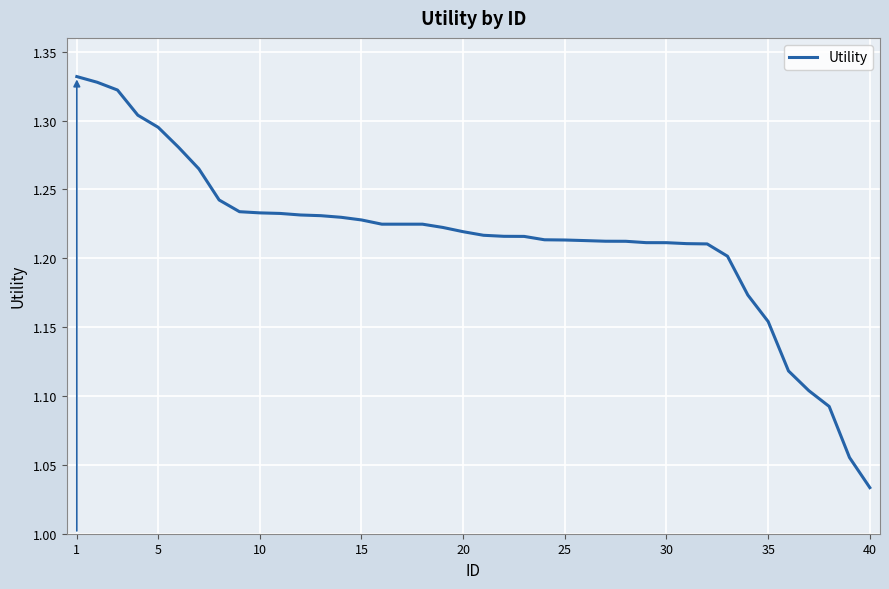

What is the difference between the maximum and minimum values?

0.3